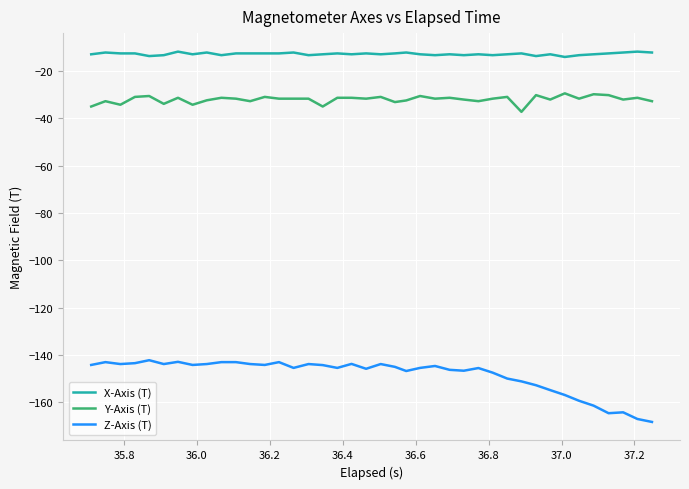

What is the lowest value of the Z-Axis (T) series?

-168.2